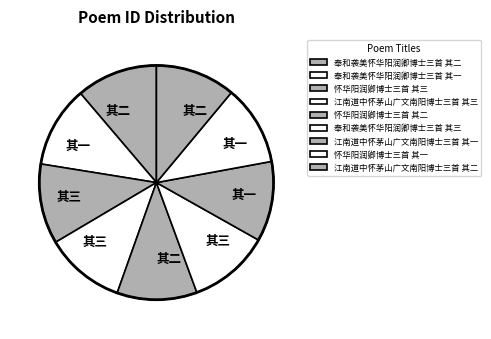

Does 江南道中怀茅山广文南阳博士三首 其二 account for over 50% of the chart?

No